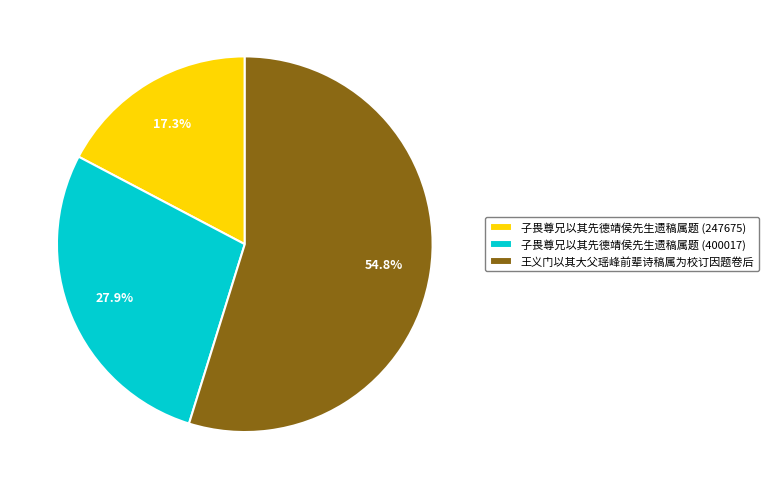

What percentage is NOT represented by 子畏尊兄以其先德靖侯先生遗稿属题 (247675)?

82.7%